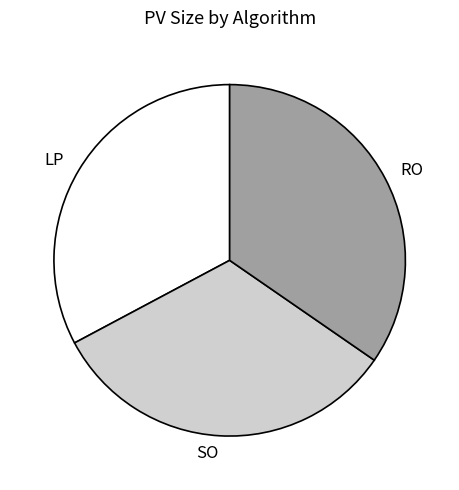

Does RO account for over 50% of the chart?

No